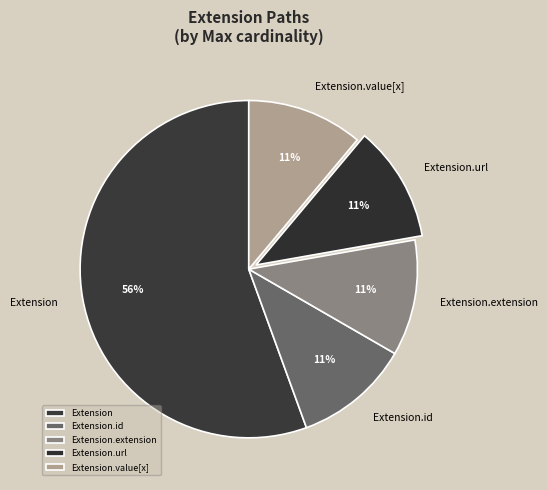

Does Extension.url account for over 50% of the chart?

No